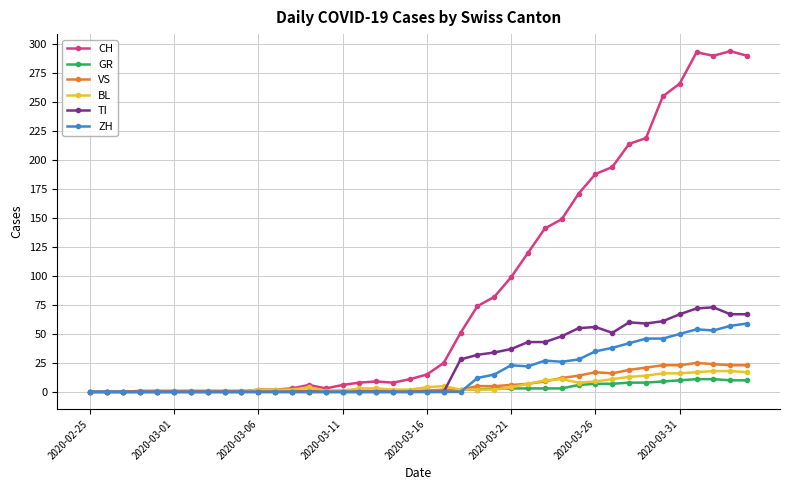

True or false: BL has more than 2 interior local peaks.

True